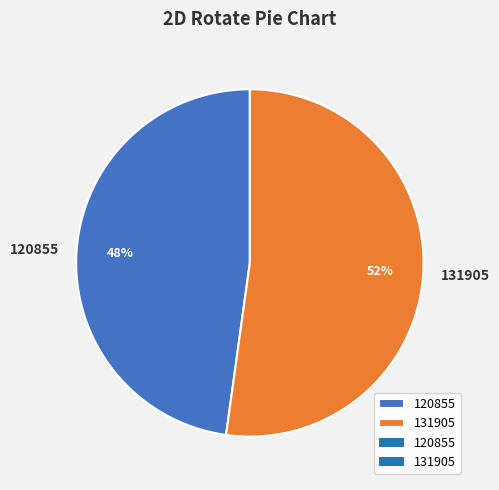

Is 131905 the majority of the pie?

Yes